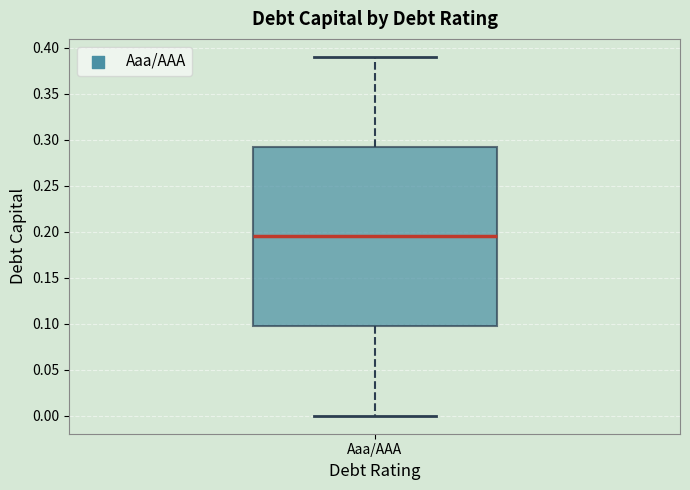

Read this box plot against the y-axis: the position of the median line, the range covered by the box, and the ends of both whiskers. The values are not printed on the chart, so give them approximately, as read against the axis.

median 0.195, box 0.100 to 0.295, whiskers 0.000 to 0.390